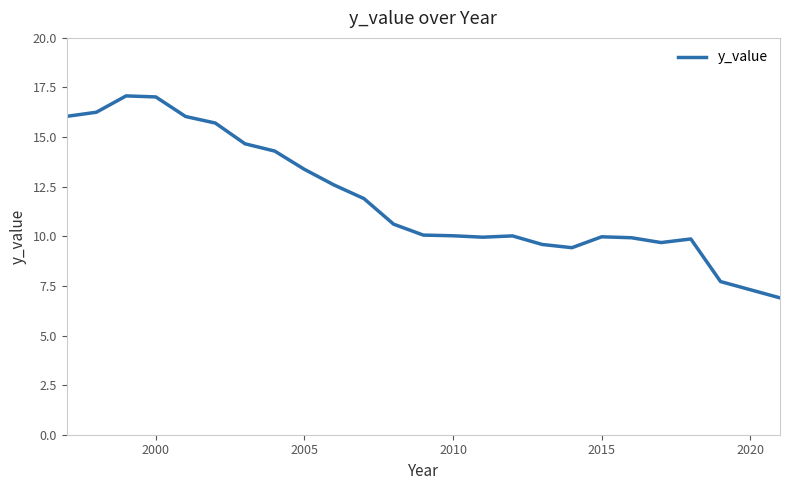

What is the greatest value displayed?

17.1